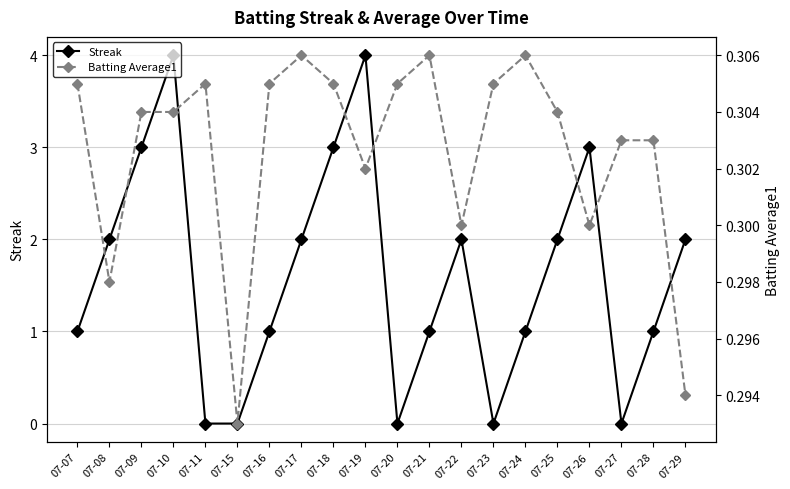

True or false: Batting Average1 and Streak cross at least once.

True